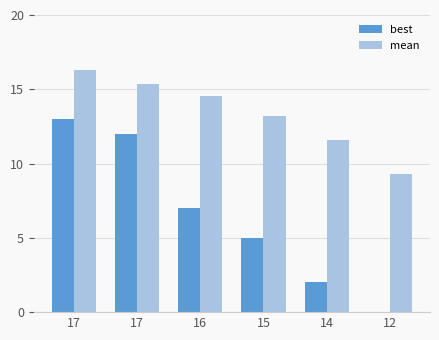

What is the difference between the maximum and second lowest values in the best series?

11.0